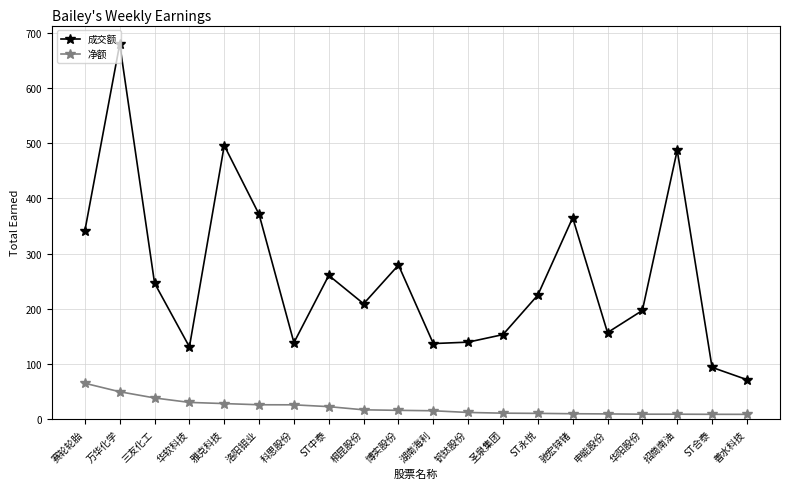

In 成交额, how many points are lower than both neighbors (excluding endpoints)?

5